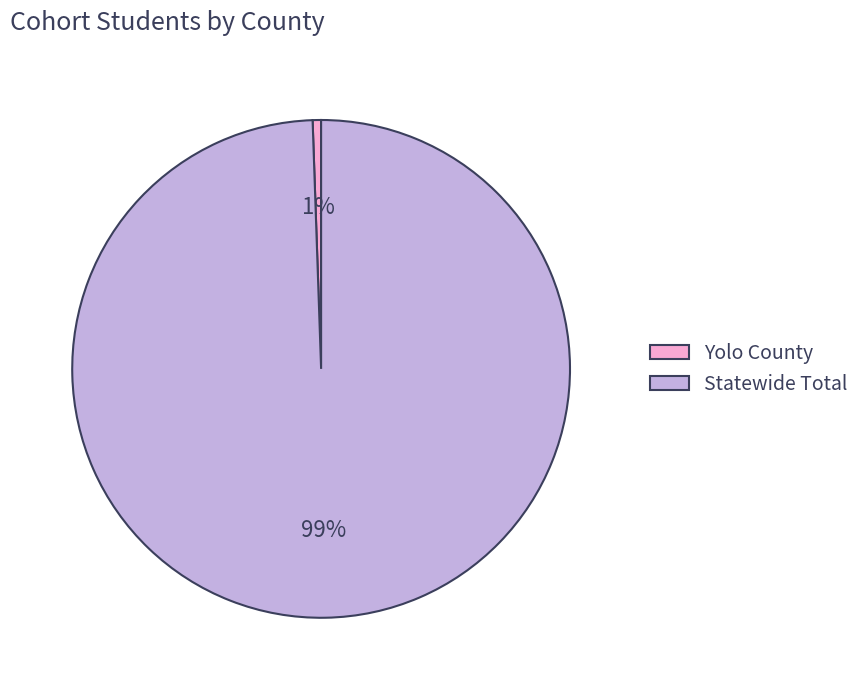

The Statewide Total slice represents 99% of the pie. True or false?

True